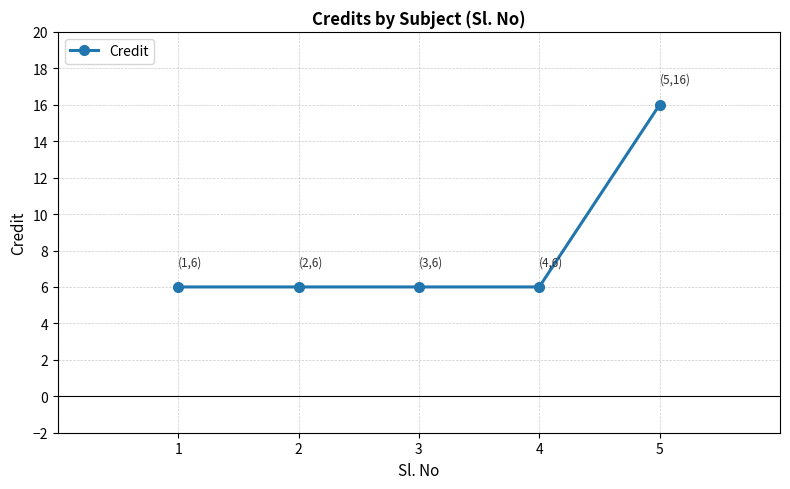

Reading right to left, list all the values displayed in this chart.

5=16	4=6	3=6	2=6	1=6